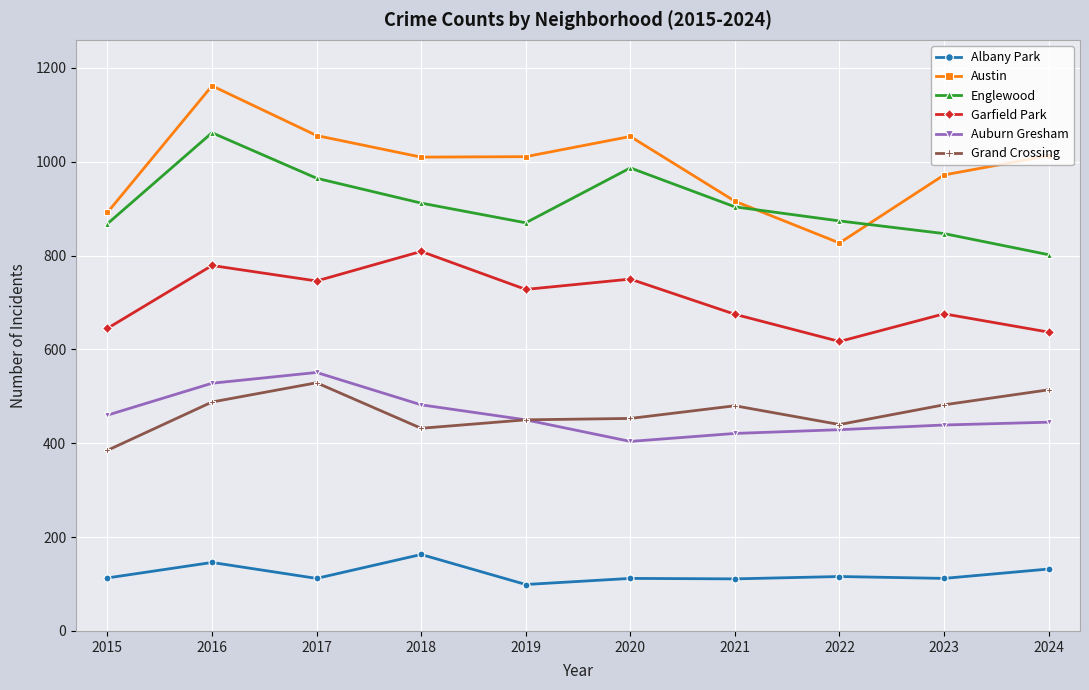

List the series in order of their peak value, lowest first.

Albany Park, Grand Crossing, Auburn Gresham, Garfield Park, Englewood, Austin